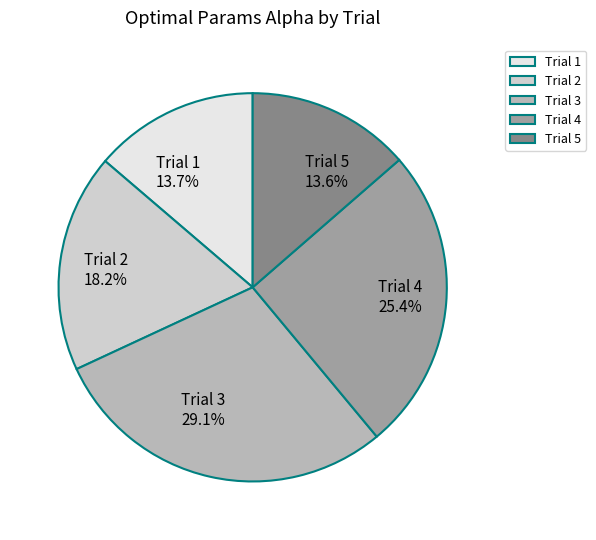

Count the number of slices in the pie.

5